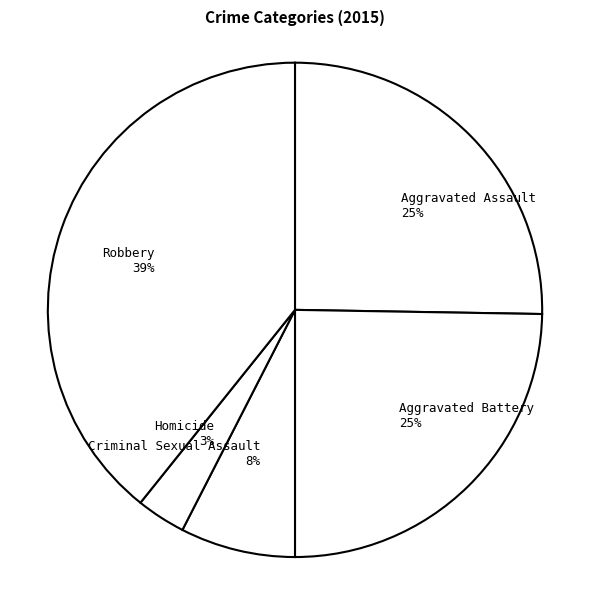

What is the largest slice in the pie chart?

Robbery